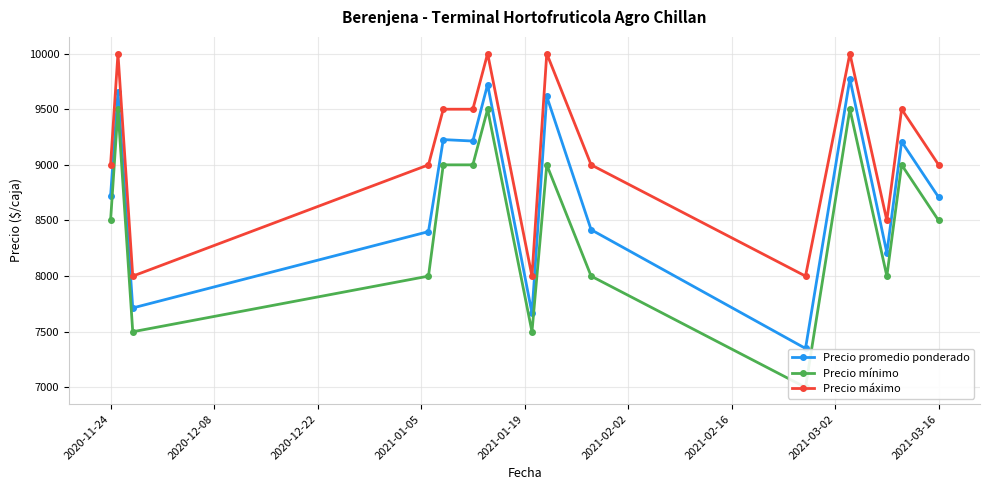

Reading left to right, extract all data points from this chart.

Precio promedio ponderado: 8719	9658	7714	8400	9227	9214	9722	7667	9615	8417	7350	9773	8209	9208	8709
Precio mínimo: 8500	9500	7500	8000	9000	9000	9500	7500	9000	8000	7000	9500	8000	9000	8500
Precio máximo: 9000	10000	8000	9000	9500	9500	10000	8000	10000	9000	8000	10000	8500	9500	9000